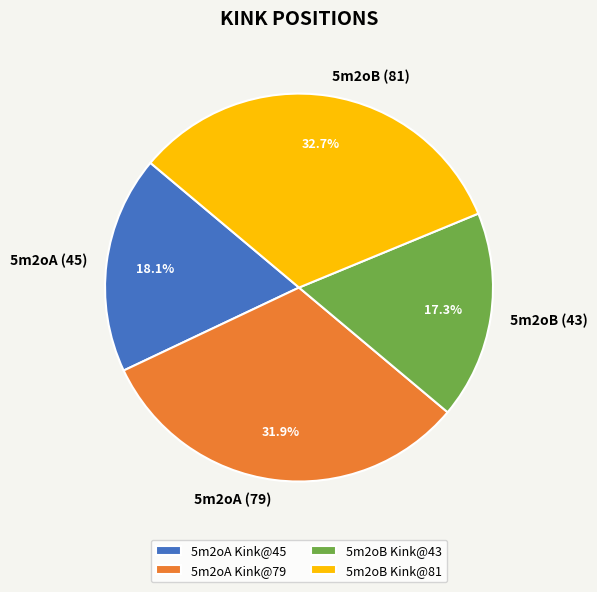

Which category has the biggest portion of the pie?

5m2oB Kink@81